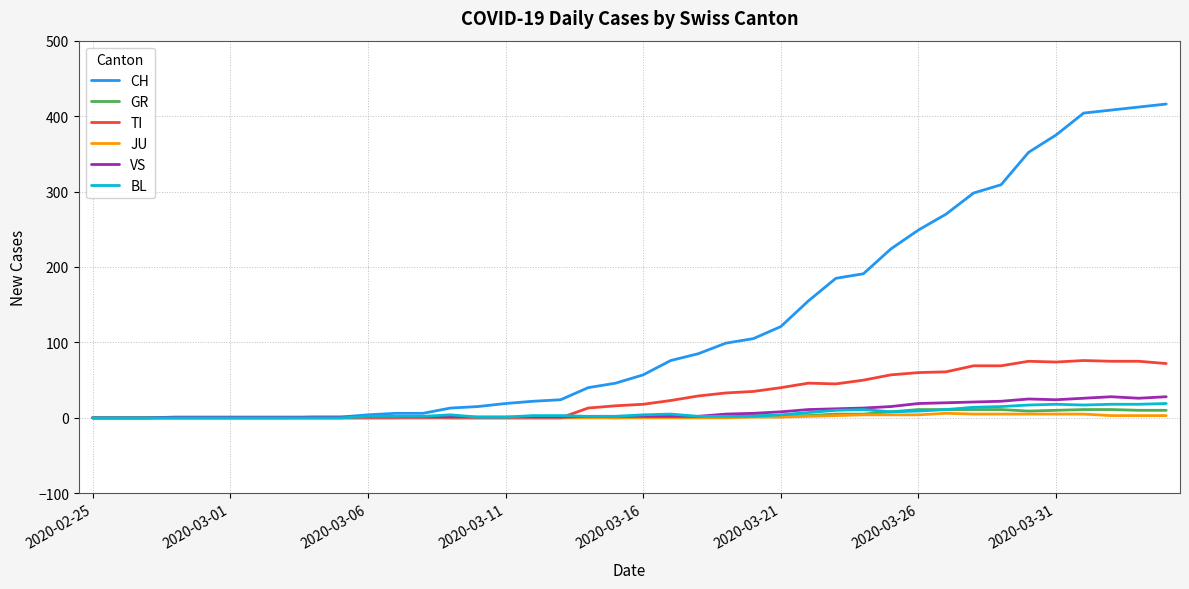

What is the maximum value for VS?

28